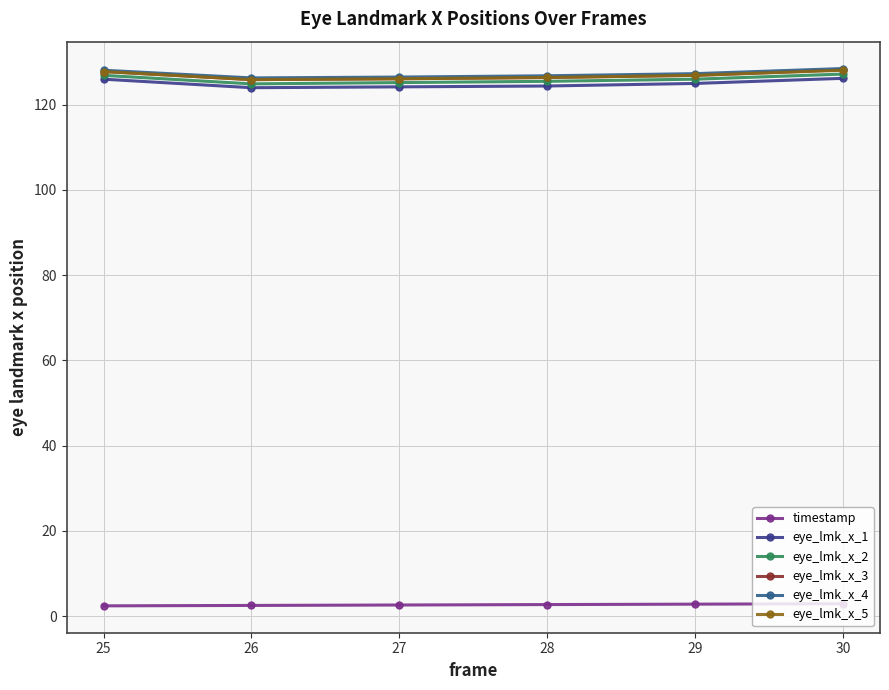

True or false: eye_lmk_x_4 has more than 1 points higher than both neighbors.

False